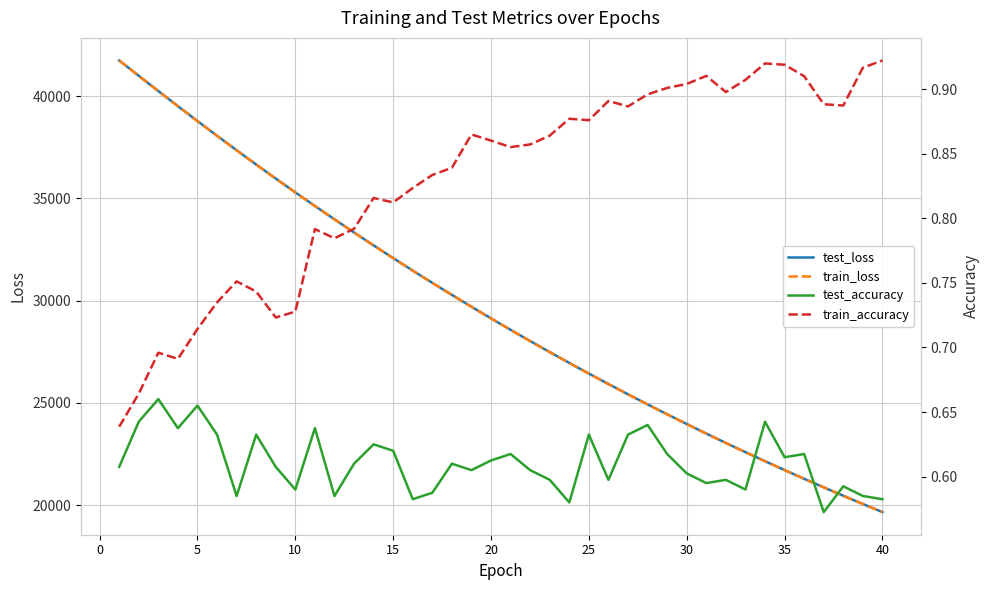

Reading right to left, list all the values displayed in this chart.

test_loss: 19657.5	20053.6	20457.0	20867.6	21285.9	21711.8	22146.0	22587.8	23038.3	23496.8	23964.0	24439.6	24923.6	25416.8	25919.5	26430.1	26951.3	27481.2	28020.9	28570.4	29128.6	29697.9	30278.7	30867.3	31467.3	32077.7	32698.4	33329.5	33973.4	34625.4	35290.8	35967.3	36653.1	37351.0	38059.0	38777.6	39507.2	40245.3	40992.3	41740.8
train_loss: 19654.7	20050.4	20453.8	20864.4	21282.6	21708.7	22142.6	22584.8	23035.0	23493.4	23960.4	24436.0	24920.2	25413.4	25915.4	26426.7	26947.2	27477.2	28016.8	28566.0	29125.0	29694.0	30273.5	30862.8	31462.5	32072.8	32693.3	33324.9	33967.2	34620.1	35286.2	35961.7	36648.6	37346.1	38054.6	38774.8	39504.9	40241.8	40989.7	41738.3
test_accuracy: 0.6	0.6	0.6	0.6	0.6	0.6	0.6	0.6	0.6	0.6	0.6	0.6	0.6	0.6	0.6	0.6	0.6	0.6	0.6	0.6	0.6	0.6	0.6	0.6	0.6	0.6	0.6	0.6	0.6	0.6	0.6	0.6	0.6	0.6	0.6	0.7	0.6	0.7	0.6	0.6
train_accuracy: 0.9	0.9	0.9	0.9	0.9	0.9	0.9	0.9	0.9	0.9	0.9	0.9	0.9	0.9	0.9	0.9	0.9	0.9	0.9	0.9	0.9	0.9	0.8	0.8	0.8	0.8	0.8	0.8	0.8	0.8	0.7	0.7	0.7	0.8	0.7	0.7	0.7	0.7	0.7	0.6